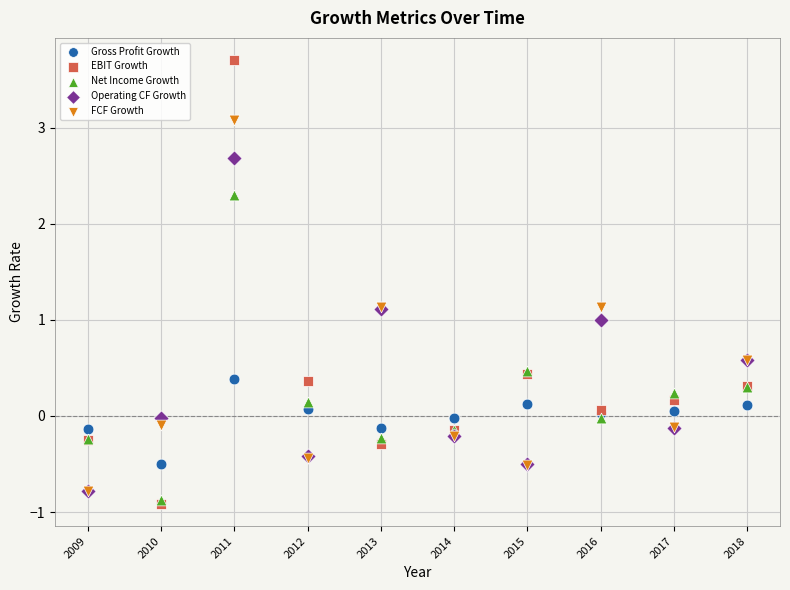

Which series contains the highest Y value?

EBIT Growth